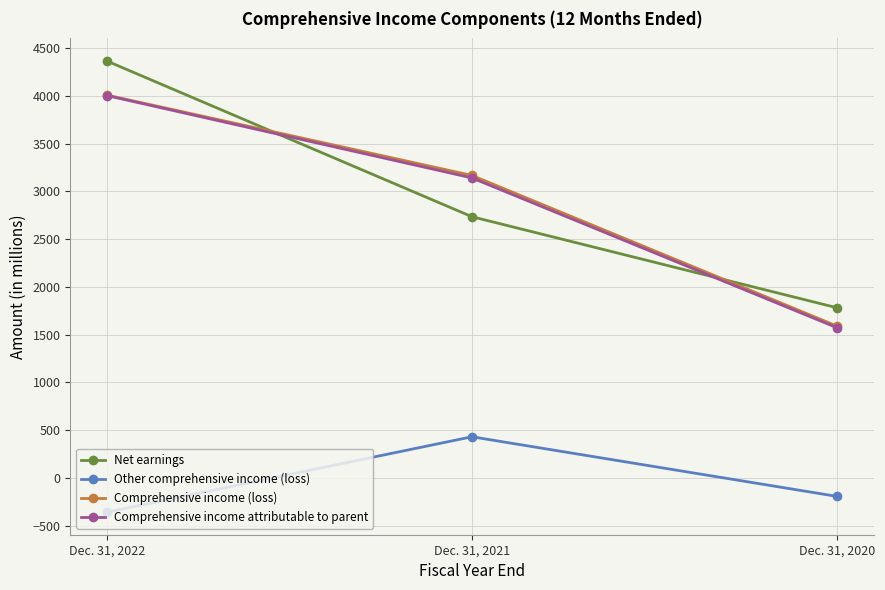

Rank the categories by Net earnings value from highest to lowest.

Dec. 31, 2022, Dec. 31, 2021, Dec. 31, 2020